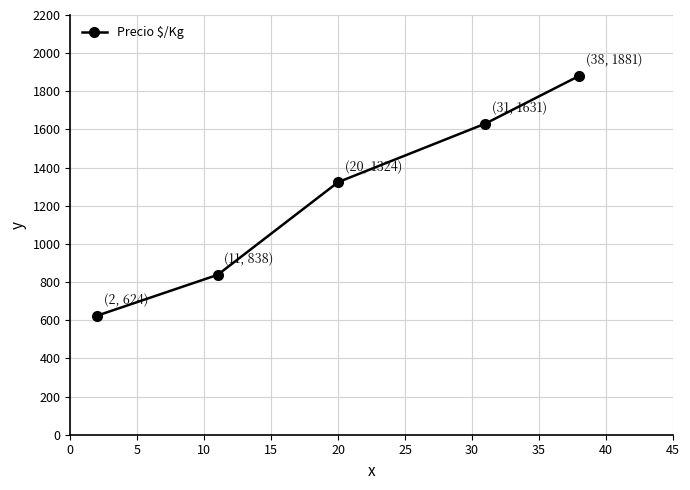

What is the difference between the maximum and minimum values?

1257